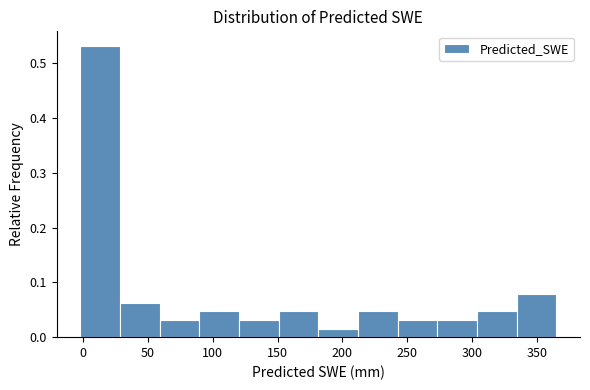

Reading left to right, transcribe this chart: for each bar, give the range it covers on the x-axis and its height. Neither the bar edges nor the heights are printed on the chart, so give them approximately, as read against the axes.

0 to 30: 0.53
30 to 60: 0.06
60 to 90: 0.03
90 to 120: 0.05
120 to 150: 0.03
150 to 180: 0.05
180 to 210: 0.02
210 to 245: 0.05
245 to 275: 0.03
275 to 305: 0.03
305 to 335: 0.05
335 to 365: 0.08